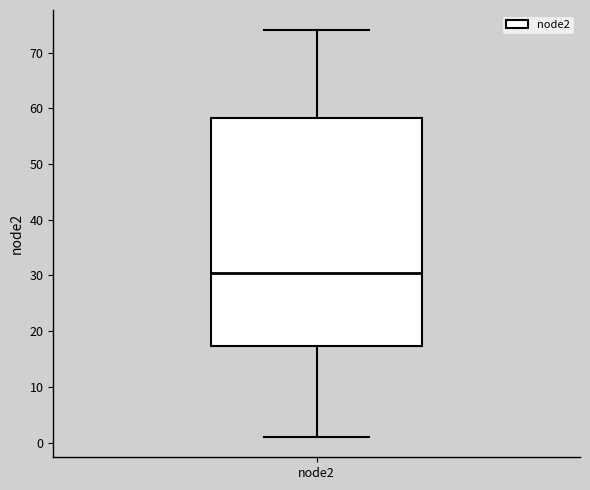

Read this box plot against the y-axis: the position of the median line, the range covered by the box, and the ends of both whiskers. The values are not printed on the chart, so give them approximately, as read against the axis.

median 31, box 17 to 58, whiskers 1 to 74